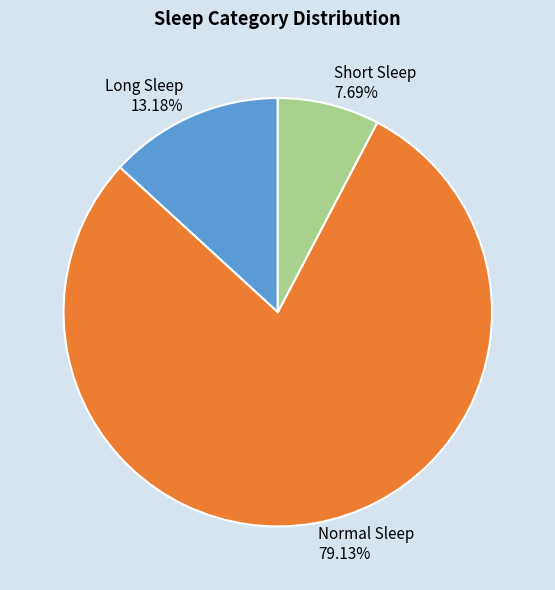

Which category has the smallest portion of the pie?

Short Sleep